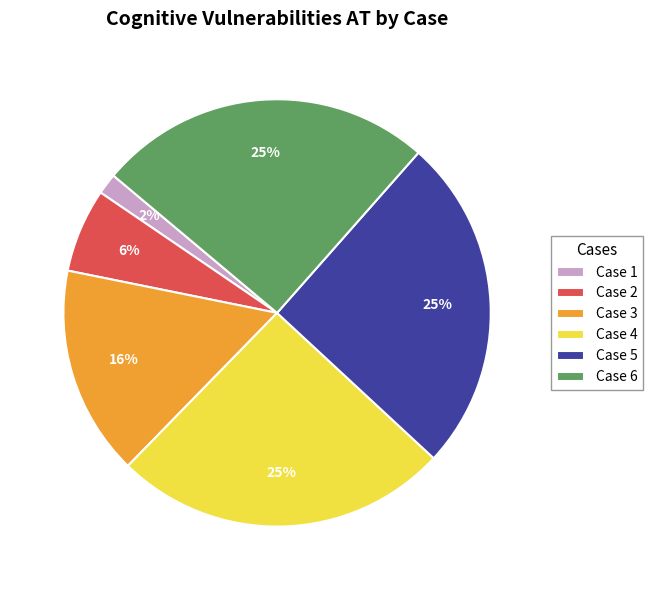

Is it true that Case 4 is 25% of the pie?

True